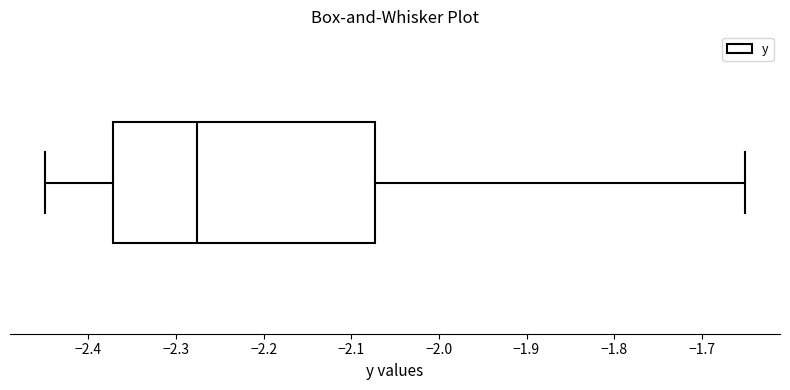

Where does the left whisker of the box end on the x-axis? The values are not printed on the chart, so give them approximately, as read against the axis.

-2.45